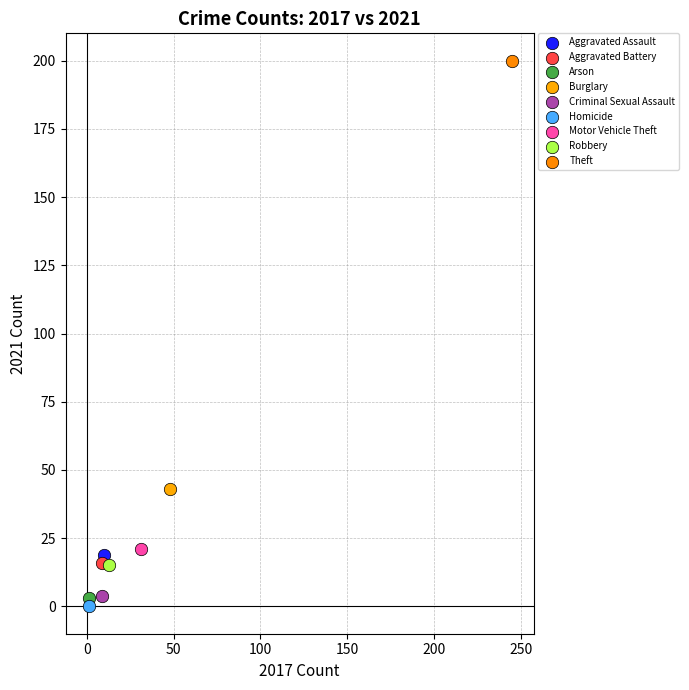

Which series contains the lowest Y value?

Homicide